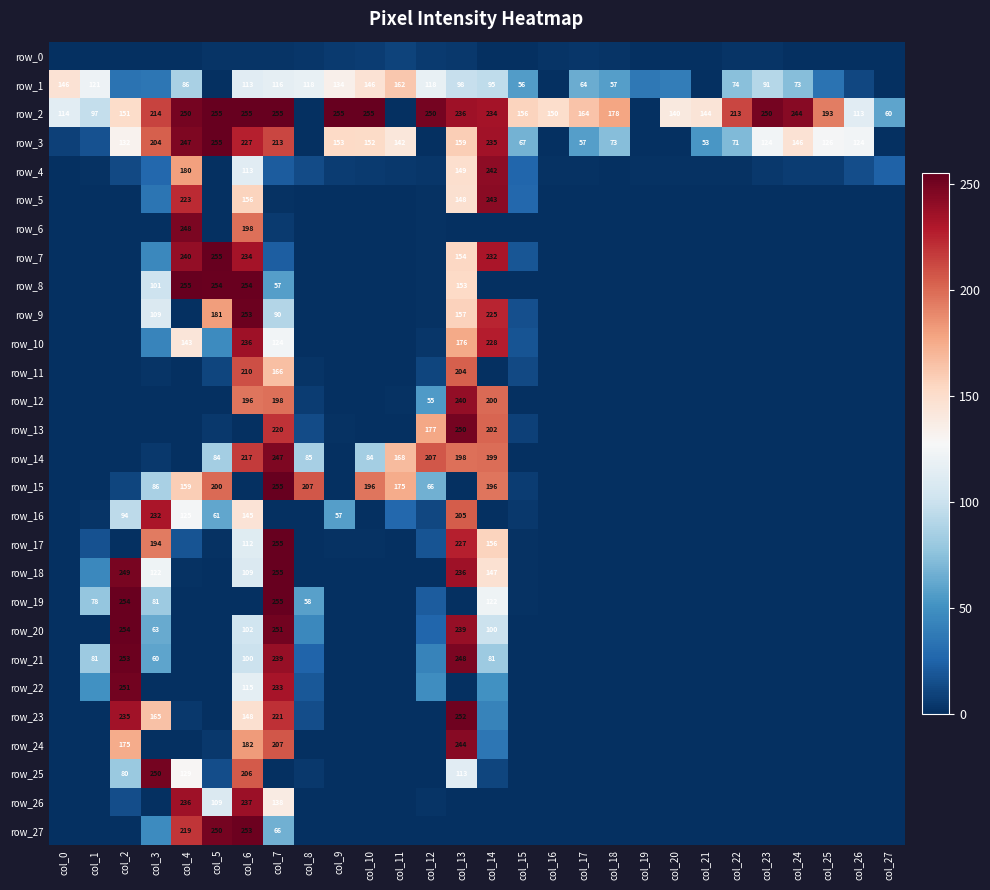

Reading right to left, what are all the values shown in this chart?

row_0: 0	0	0	0	2	2	0	0	0	2	3	2	0	0	4	5	9	6	5	3	2	2	2	0	0	0	0	0
row_1: 0	11	33	73	91	74	0	39	36	57	64	0	56	95	98	118	162	146	134	118	116	113	0	86	35	33	121	146
row_2: 60	113	193	244	250	213	144	140	0	178	164	150	156	234	236	250	0	255	255	0	255	255	255	250	214	151	97	114
row_3: 0	124	126	146	124	71	53	0	0	73	57	0	67	235	159	0	142	152	153	0	213	227	255	247	204	132	16	8
row_4: 24	14	6	6	4	1	1	1	1	0	1	1	26	242	149	3	4	5	6	13	21	113	0	180	27	12	1	0
row_5: 0	0	0	0	0	0	0	0	0	0	0	0	27	243	148	1	0	0	0	0	1	156	0	223	34	0	0	0
row_6: 0	0	0	0	0	0	0	0	0	0	0	0	0	0	0	1	0	0	0	0	5	198	0	248	0	0	0	0
row_7: 0	0	0	0	0	0	0	0	0	0	0	0	18	232	154	1	0	0	0	0	22	234	255	240	45	0	0	0
row_8: 0	0	0	0	0	0	0	0	0	0	0	0	0	0	153	1	0	0	0	0	57	254	254	255	101	0	0	0
row_9: 0	0	0	0	0	0	0	0	0	0	0	0	15	225	157	1	0	0	0	0	90	253	181	0	109	0	0	0
row_10: 0	0	0	0	0	0	0	0	0	0	0	0	17	228	176	3	0	0	0	0	124	236	47	143	43	0	0	0
row_11: 0	0	0	0	0	0	0	0	0	0	0	0	12	0	204	10	0	0	0	2	166	210	10	0	2	0	0	0
row_12: 0	0	0	0	0	0	0	0	0	0	0	0	0	200	240	55	1	0	0	6	198	196	0	0	0	0	0	0
row_13: 0	0	0	0	0	0	0	0	0	0	0	0	8	202	250	177	0	0	1	13	220	0	4	0	0	0	0	0
row_14: 0	0	0	0	0	0	0	0	0	0	0	0	0	199	198	207	168	84	0	85	247	217	84	0	4	0	0	0
row_15: 0	0	0	0	0	0	0	0	0	0	0	0	6	196	0	66	175	196	0	207	255	0	200	159	86	10	0	0
row_16: 0	0	0	0	0	0	0	0	0	0	0	0	4	0	205	11	27	0	57	0	0	145	61	125	232	94	2	0
row_17: 0	0	0	0	0	0	0	0	0	0	0	0	1	156	227	17	0	1	1	0	255	112	1	17	194	0	16	0
row_18: 0	0	0	0	0	0	0	0	0	0	0	0	1	147	236	0	0	0	0	0	255	109	0	1	122	249	45	0
row_19: 0	0	0	0	0	0	0	0	0	0	0	0	1	122	0	21	0	0	0	58	255	0	0	0	81	254	78	0
row_20: 0	0	0	0	0	0	0	0	0	0	0	0	0	100	239	26	0	0	0	45	251	102	0	0	63	254	0	0
row_21: 0	0	0	0	0	0	0	0	0	0	0	0	0	81	248	42	0	0	0	25	239	100	0	0	60	253	81	0
row_22: 0	0	0	0	0	0	0	0	0	0	0	0	0	50	0	48	0	0	0	19	233	115	0	0	0	251	50	0
row_23: 0	0	0	0	0	0	0	0	0	0	0	0	0	42	252	0	0	0	0	14	221	148	0	4	165	235	0	0
row_24: 0	0	0	0	0	0	0	0	0	0	0	0	0	35	244	0	0	0	0	0	207	182	4	0	0	175	0	0
row_25: 0	0	0	0	0	0	0	0	0	0	0	0	0	10	113	0	0	0	0	4	0	206	14	129	250	80	0	0
row_26: 0	0	0	0	0	0	0	0	0	0	0	0	0	0	0	2	0	0	0	0	138	237	109	236	0	14	0	0
row_27: 0	0	0	0	0	0	0	0	0	0	0	0	0	0	0	0	0	0	0	0	66	253	250	219	47	0	0	0